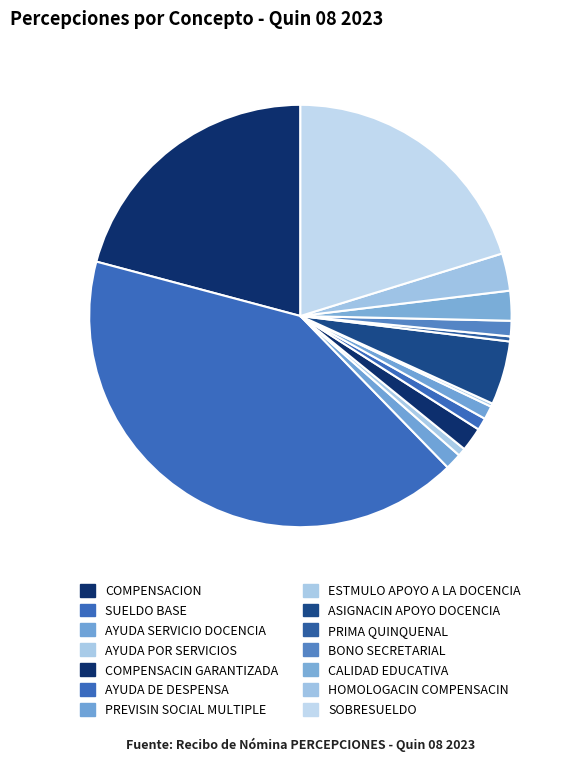

What percentage is the SOBRESUELDO slice, to the nearest percent?

20%